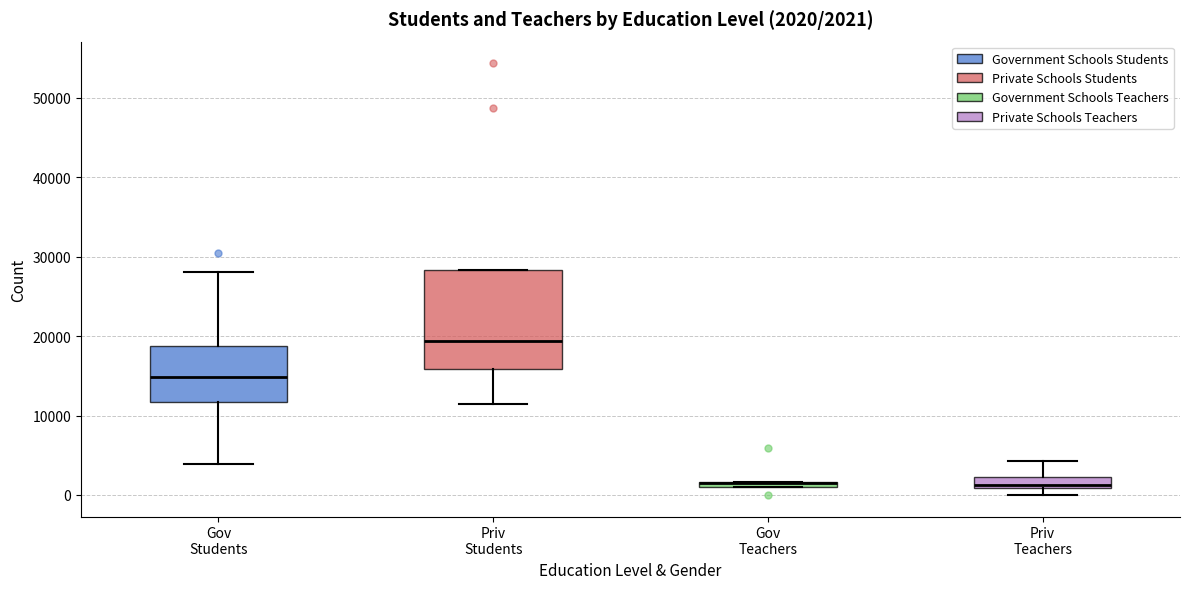

Which box is the tallest, from its lower edge to its upper edge?

Priv Students